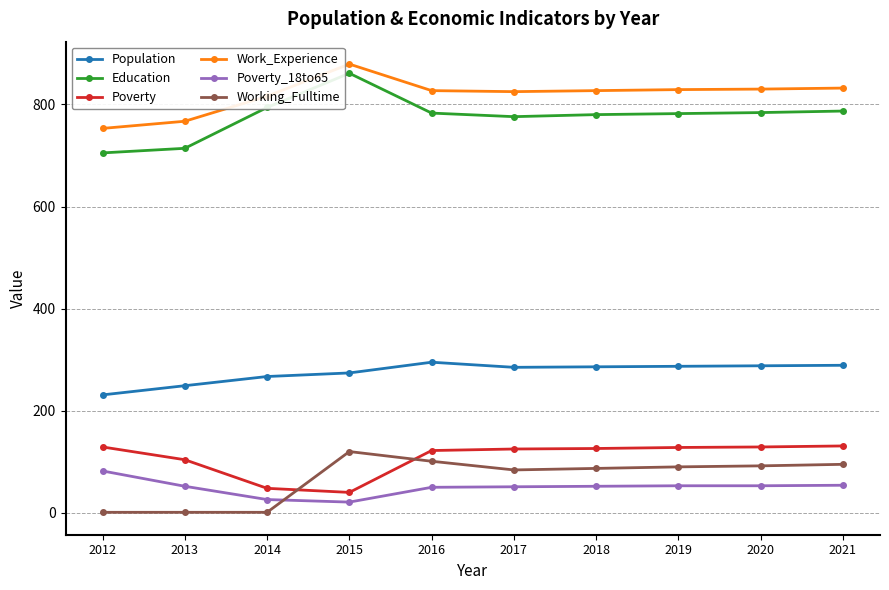

Read the Education value at 2012, to the nearest 50.

700